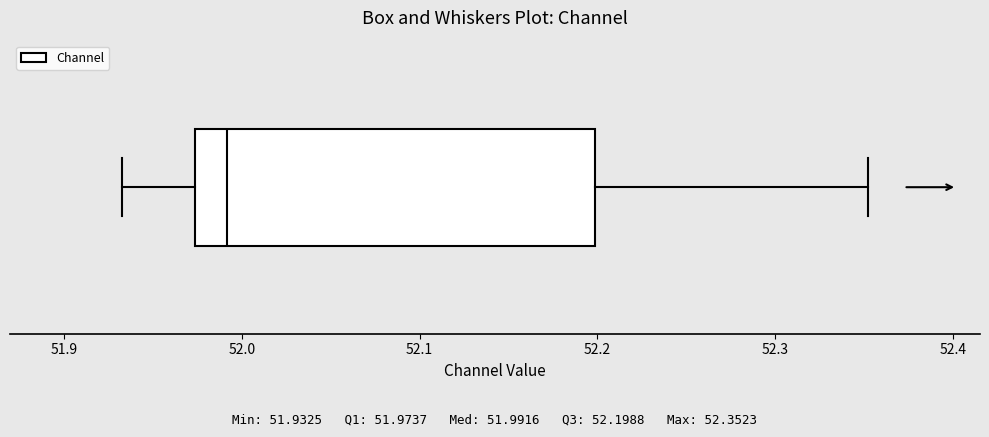

Transcribe this box plot: give where the median line is, the range the box spans, and where the two whiskers end, as read against the x-axis. The values are not printed on the chart, so give them approximately, as read against the axis.

median 51.99, box 51.97 to 52.20, whiskers 51.93 to 52.35